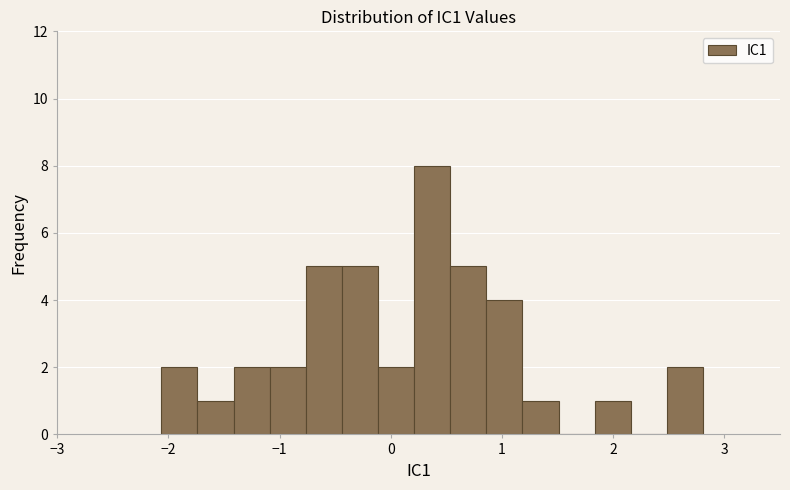

Around what value on the x-axis is the tallest bar? Give the approximate position of its centre, as read against the axis.

0.4